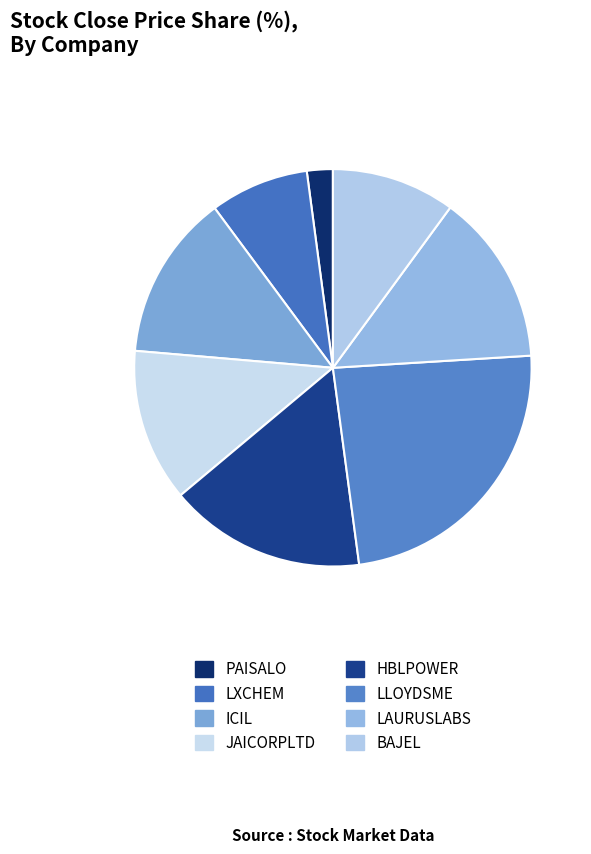

How many segments does this pie chart have?

8